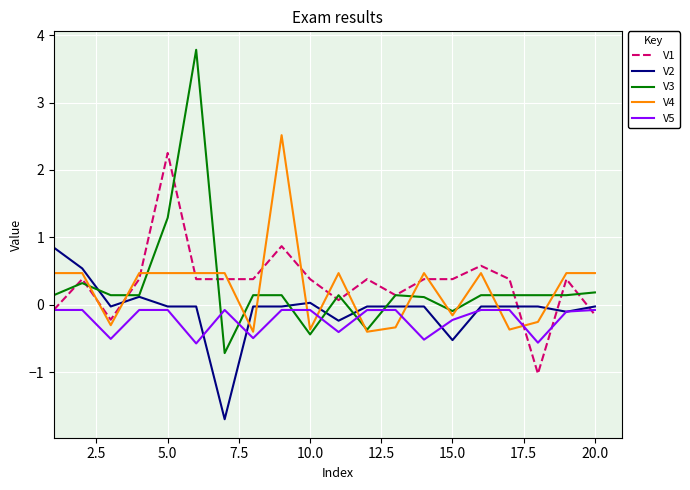

What are all the series names shown in the legend?

V1, V2, V3, V4, V5